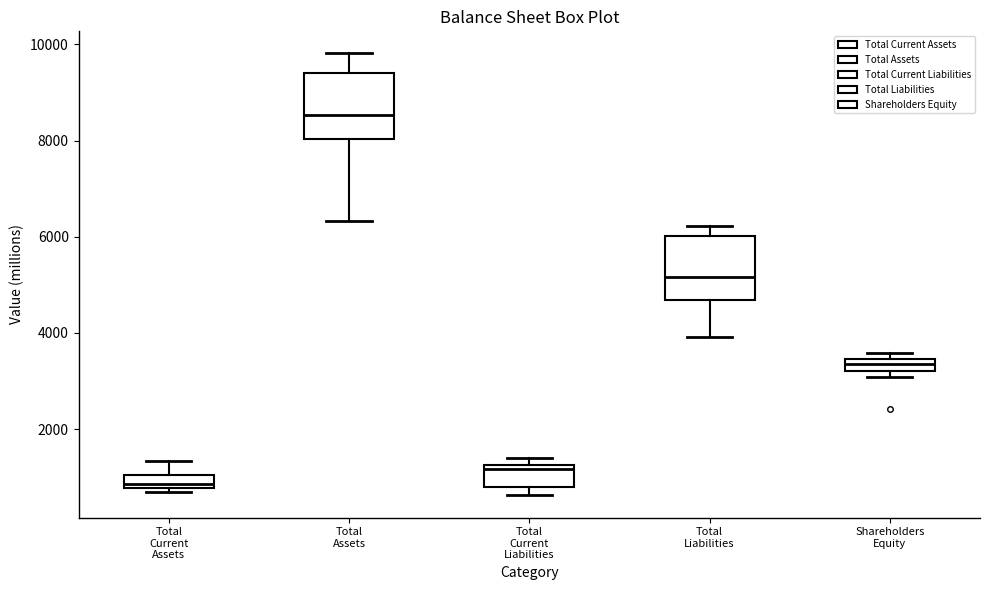

Which box has the highest median line?

Total Assets